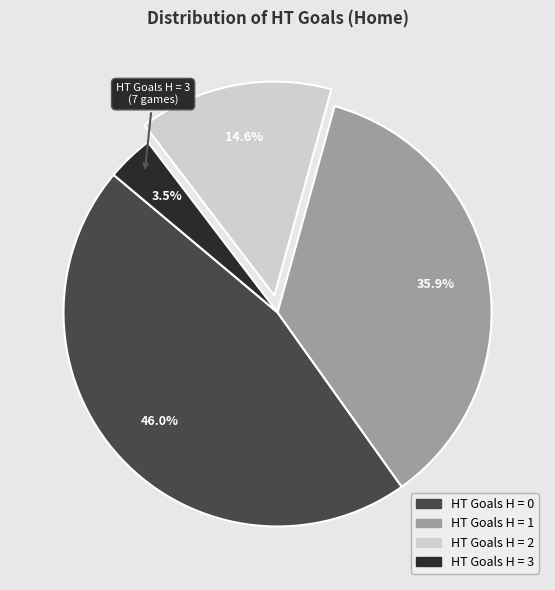

Is there any slice that represents more than half of the pie?

No